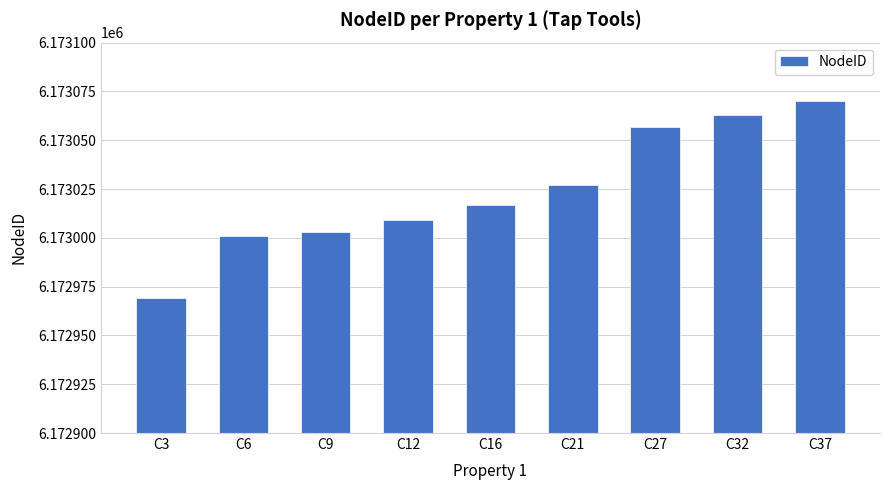

What is the greatest value displayed?

6173070